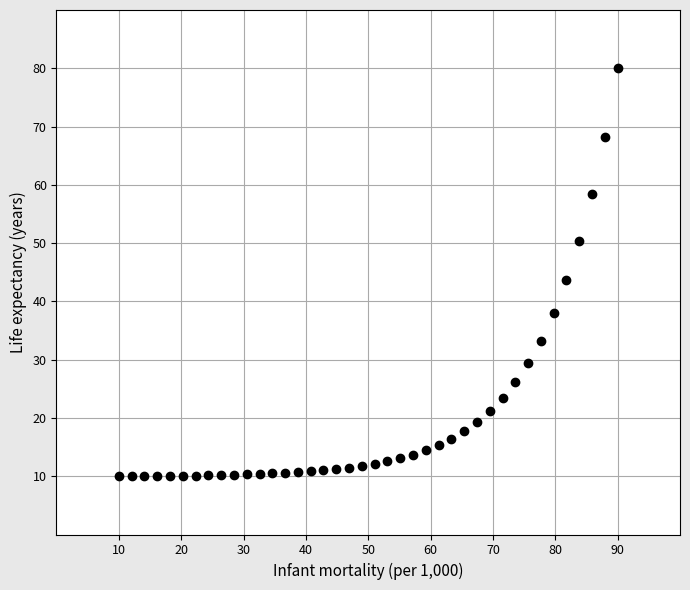

What is the range of Y values (max minus min)?

70.0